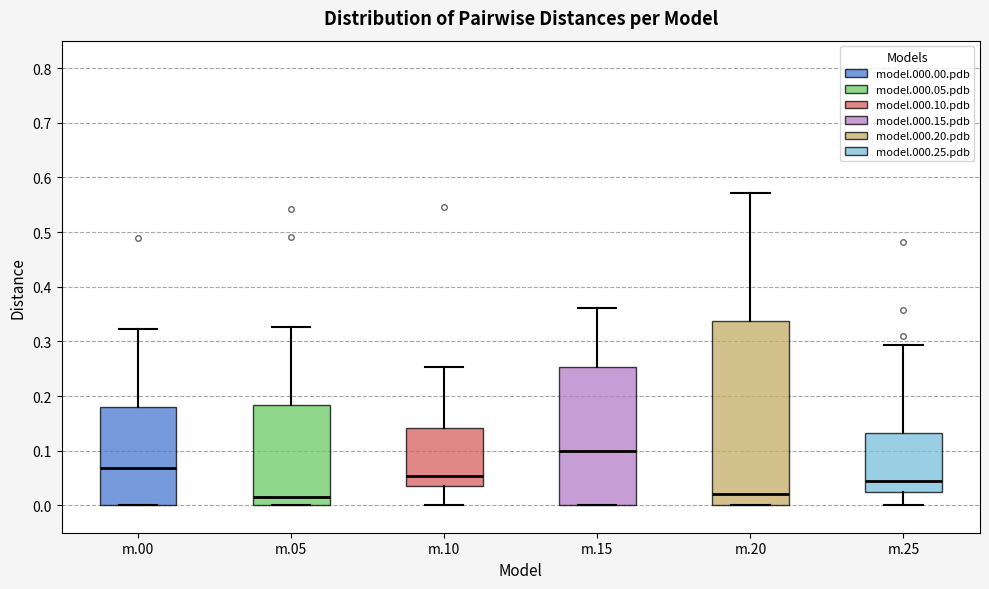

Where is the upper edge of the box for m.10 on the y-axis? The values are not printed on the chart, so give them approximately, as read against the axis.

0.14